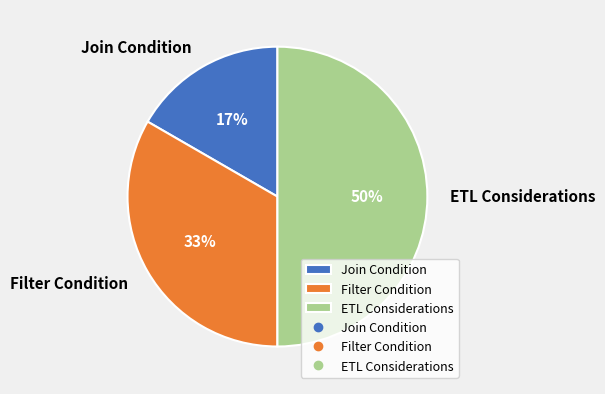

Is the sum of ETL Considerations and Join Condition greater than half?

Yes